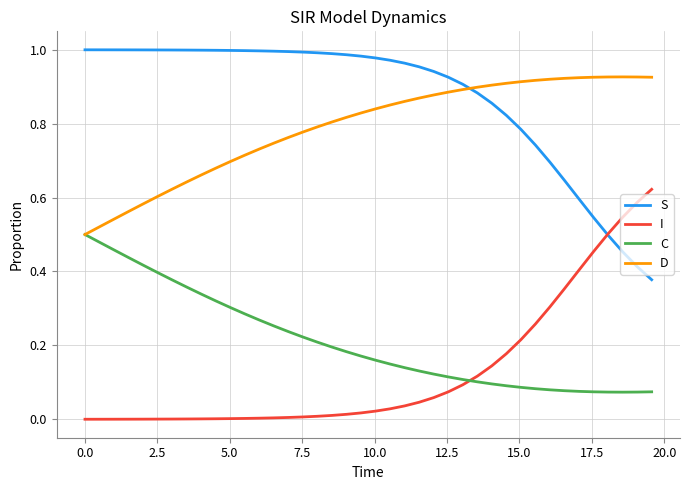

True or false: S and C intersect in this chart.

False